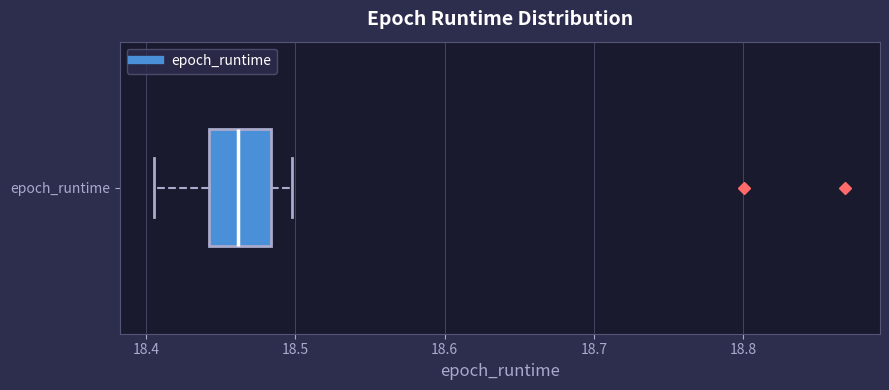

Read this box plot against the x-axis: the position of the median line, the range covered by the box, and the ends of both whiskers. The values are not printed on the chart, so give them approximately, as read against the axis.

median 18.46, box 18.44 to 18.48, whiskers 18.41 to 18.50